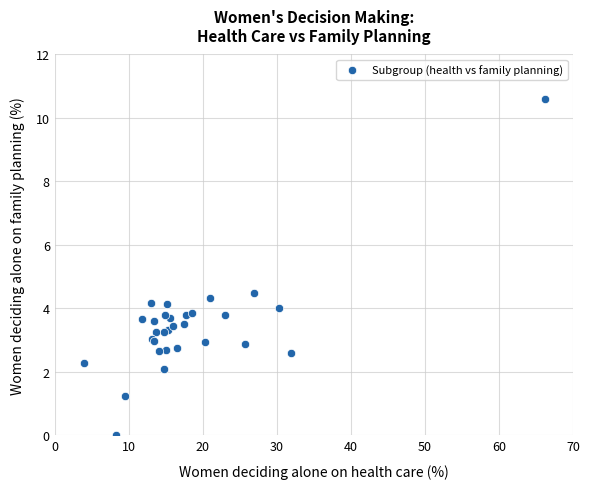

What Y value in the scatter plot is closest to 5?

4.5